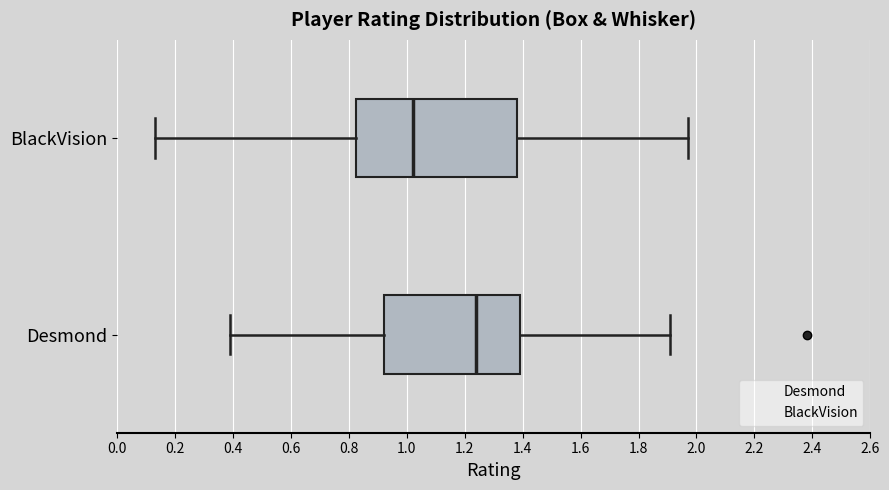

Where does the left whisker of the box for Desmond end on the x-axis? The values are not printed on the chart, so give them approximately, as read against the axis.

0.40